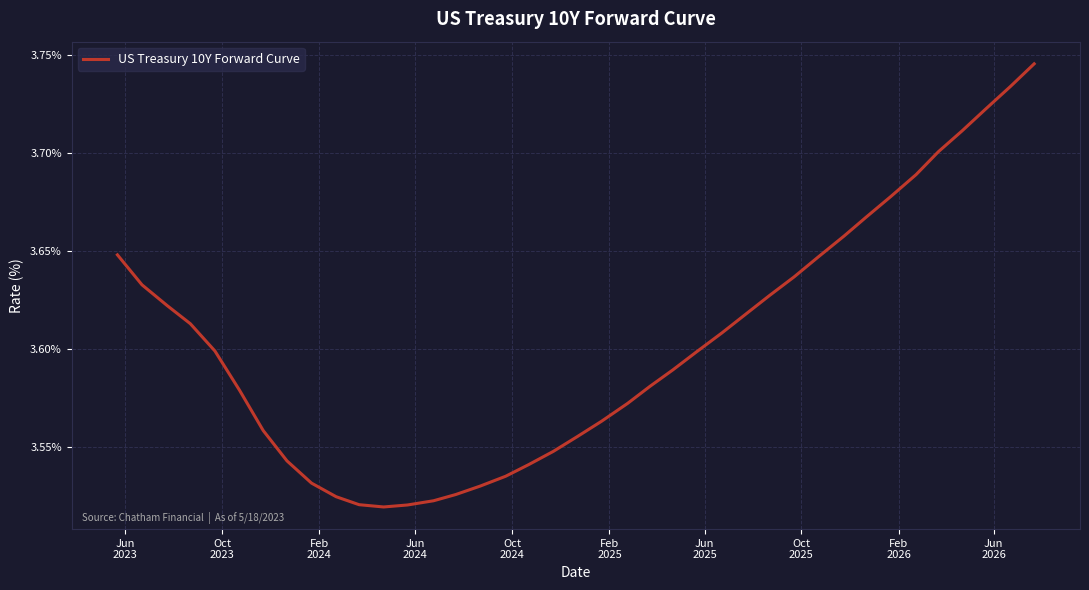

How many lines are shown in the chart?

1